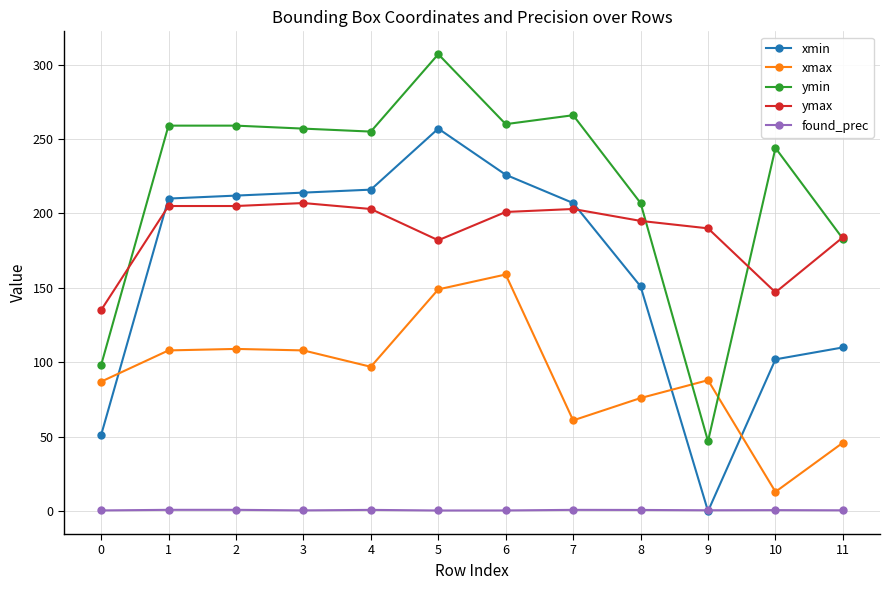

True or false: xmax and found_prec cross at least once.

False